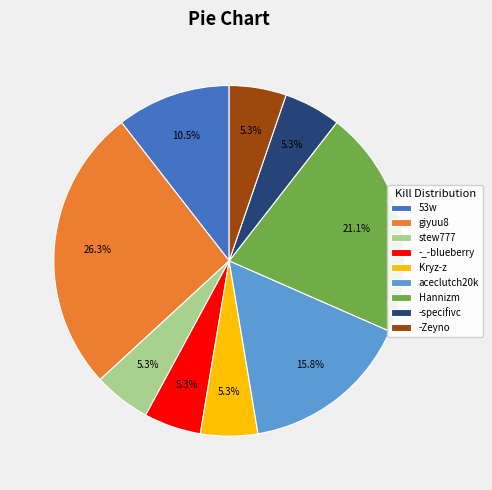

What is the ratio of the value at stew777 to the value at -specifivc?

1.0